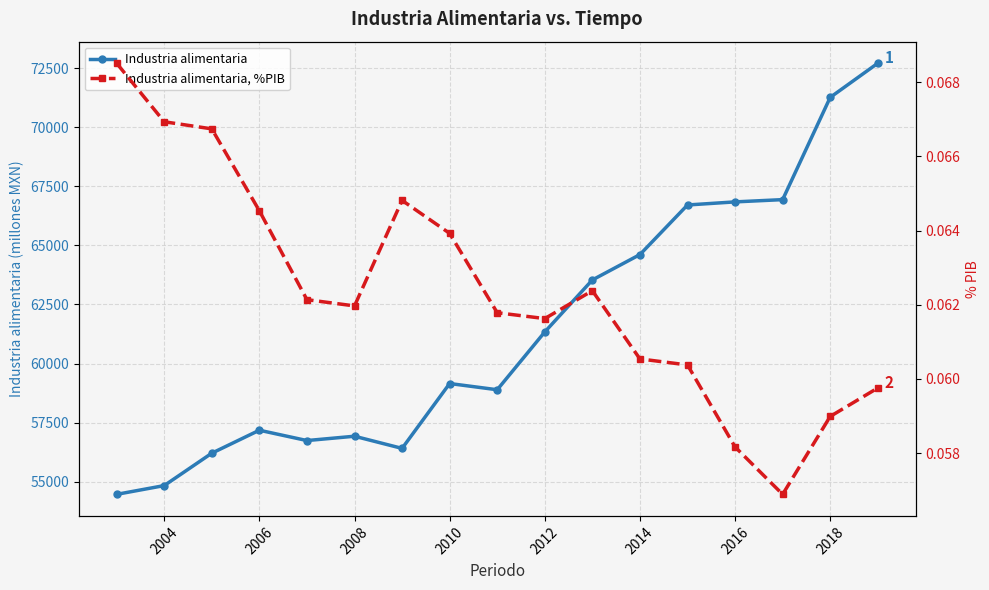

At which category does Industria alimentaria reach its first local peak?

2006